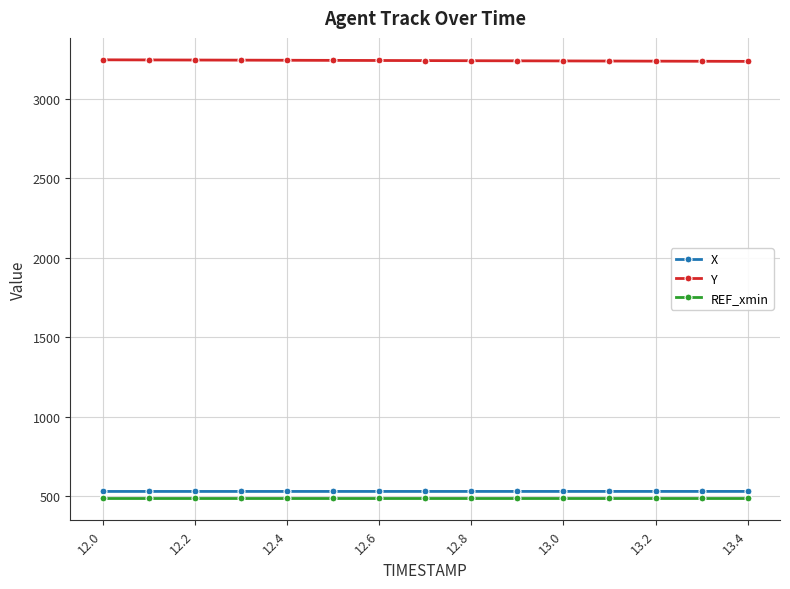

What is the sum of all X values?

7931.9